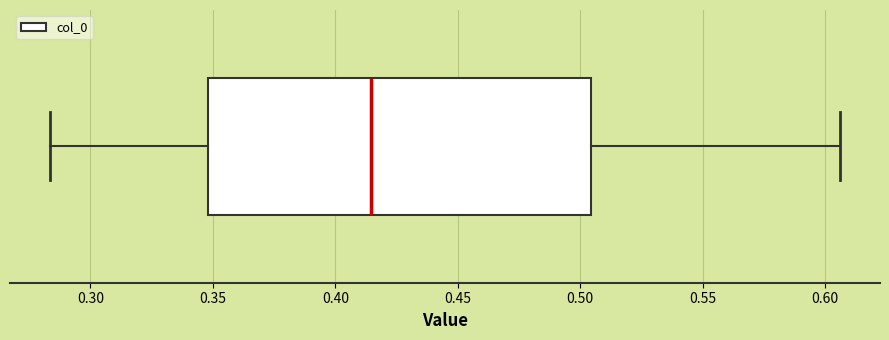

Read this box plot against the x-axis: the position of the median line, the range covered by the box, and the ends of both whiskers. The values are not printed on the chart, so give them approximately, as read against the axis.

median 0.415, box 0.350 to 0.505, whiskers 0.285 to 0.605